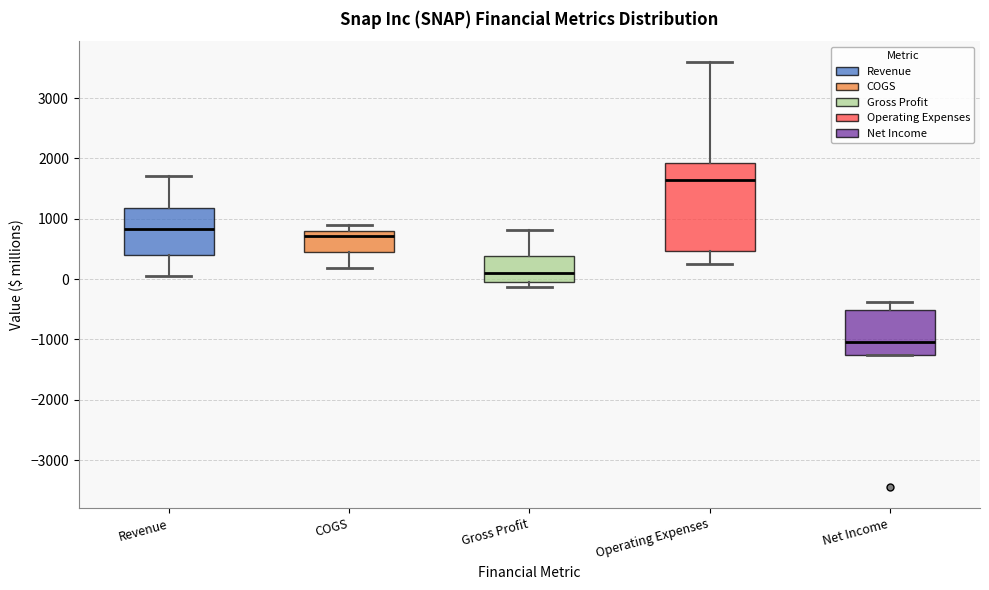

Which box has the lowest median line?

Net Income